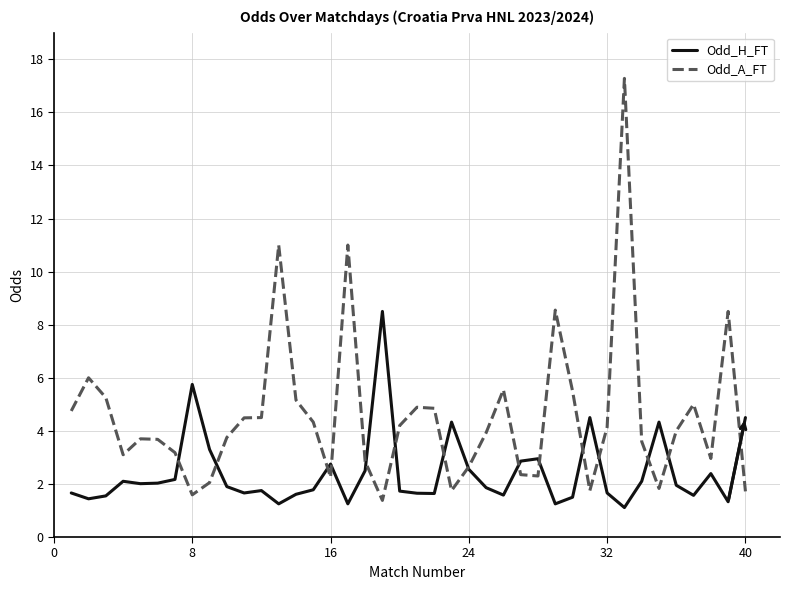

What is the minimum value for Odd_A_FT?

1.4